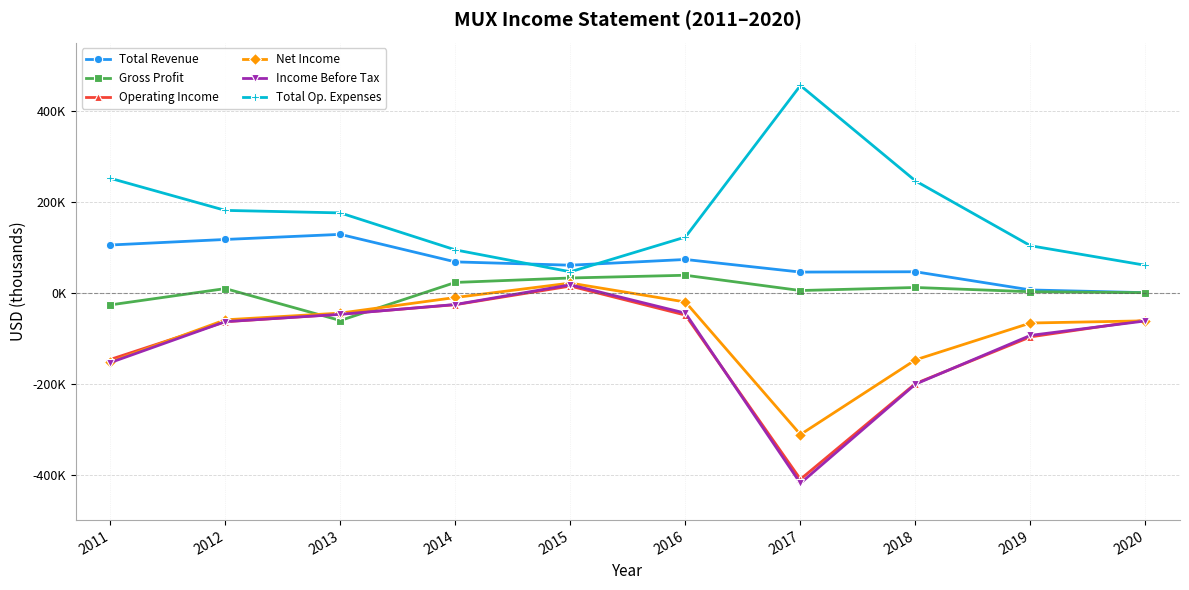

Is this an area chart (filled region under the line)?

No